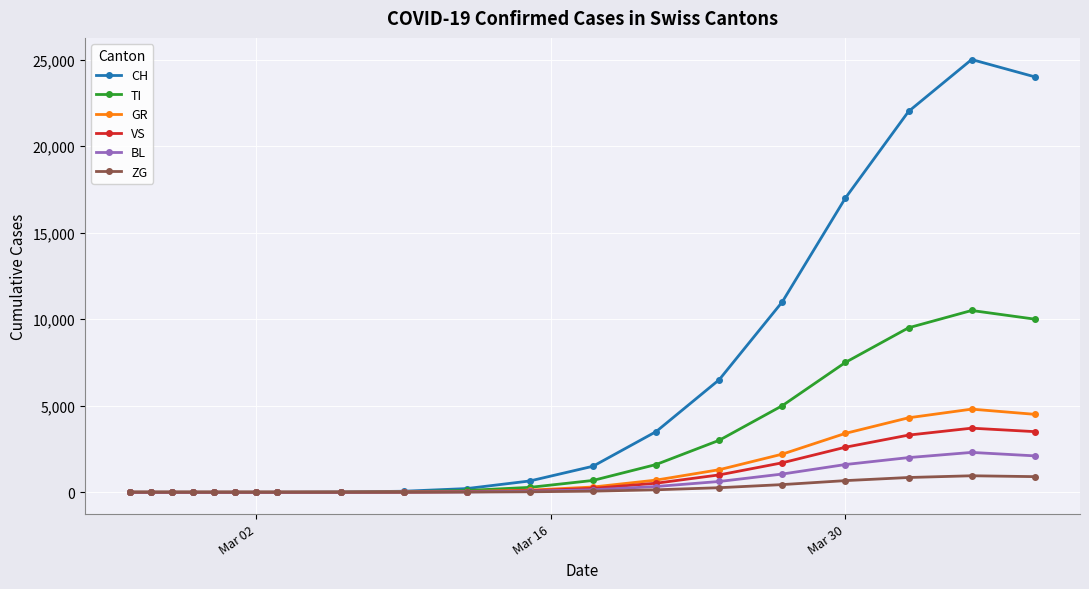

What is the maximum value shown in the chart?

25000